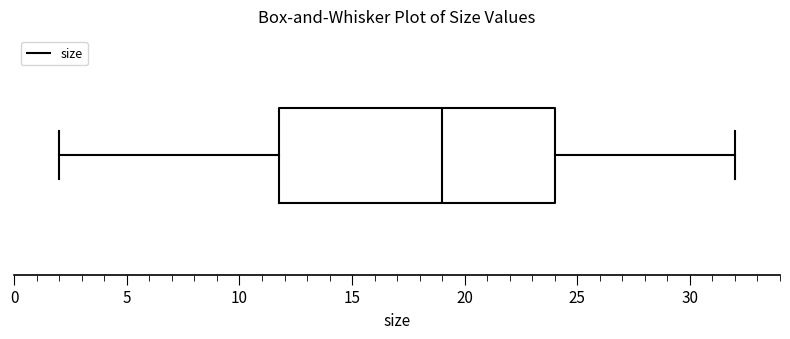

Where does the right whisker of the box end on the x-axis? The values are not printed on the chart, so give them approximately, as read against the axis.

32